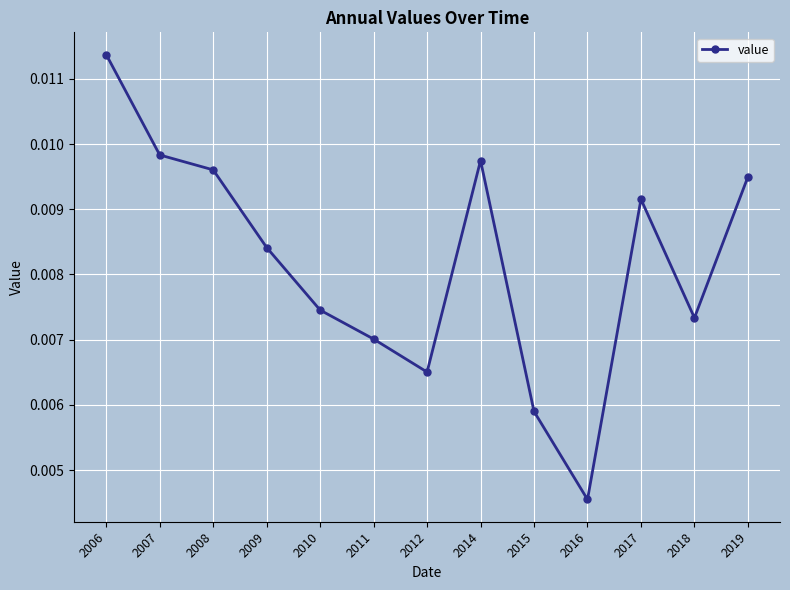

How many values are between 0 and 1?

13